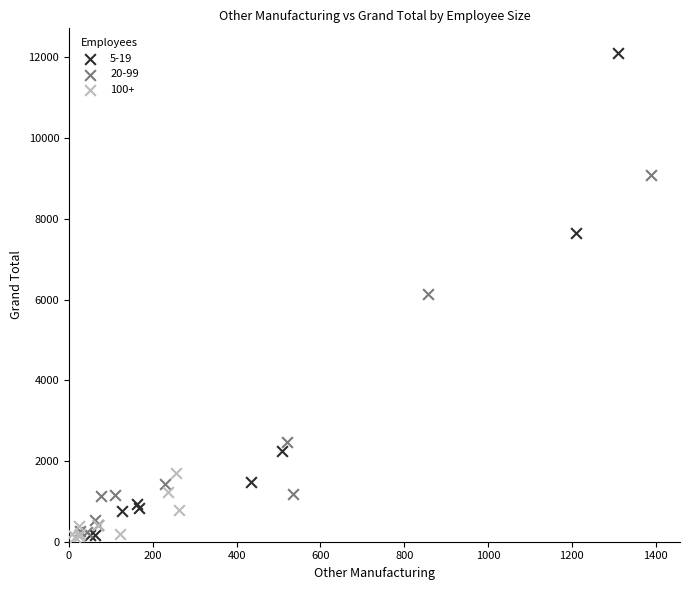

Which series contains the highest Y value?

5-19